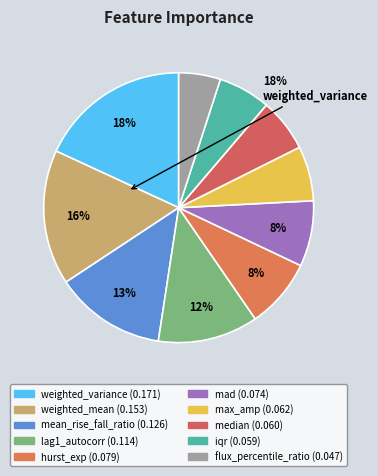

How many segments does this pie chart have?

10